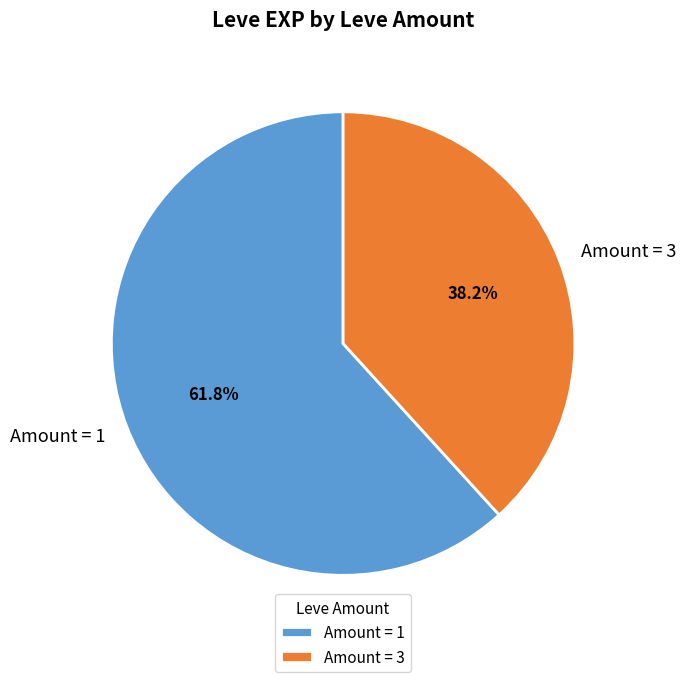

Which has a higher value, Amount = 1 or Amount = 3?

Amount = 1